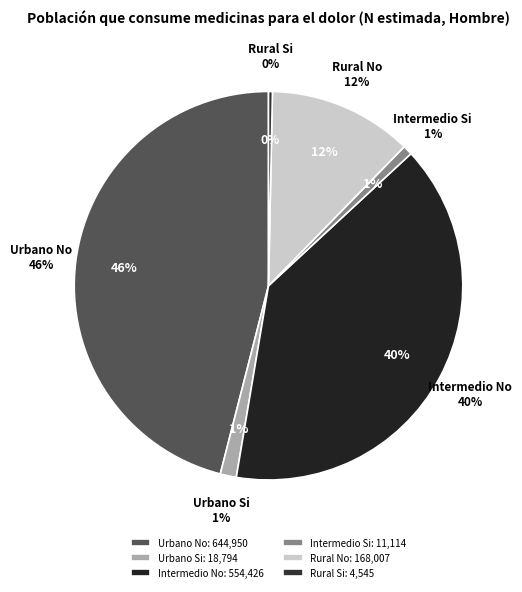

To the nearest percent, what percentage of the pie is Intermedio Si?

1%